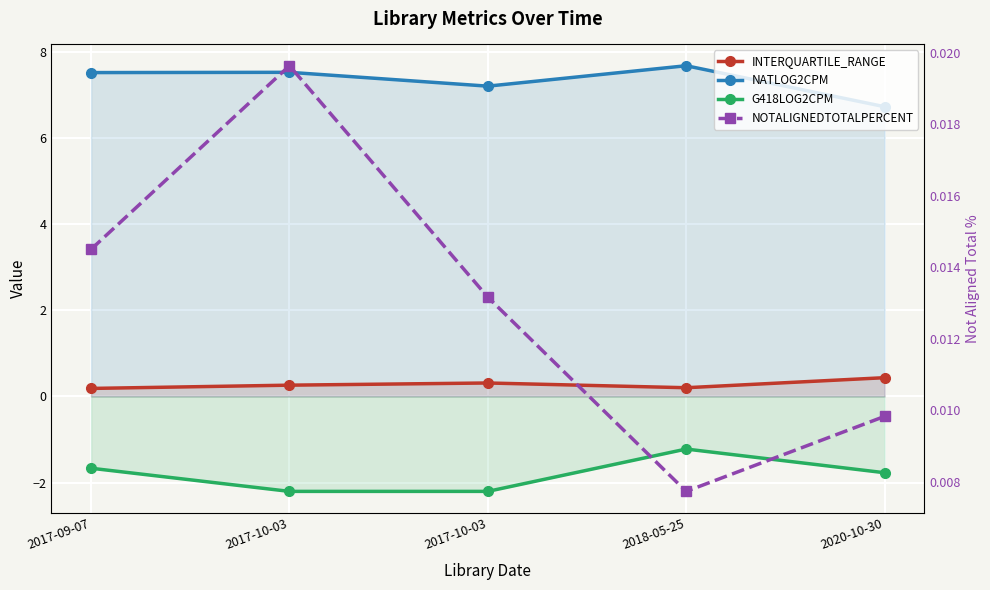

What is the label of the 1st point from the right?

2020-10-30